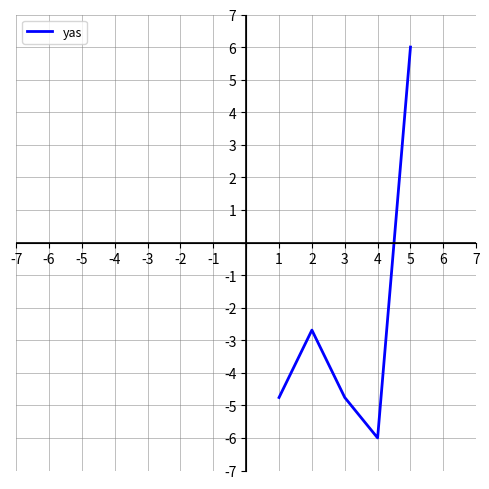

The value at 3 is -8.3. True or false?

False